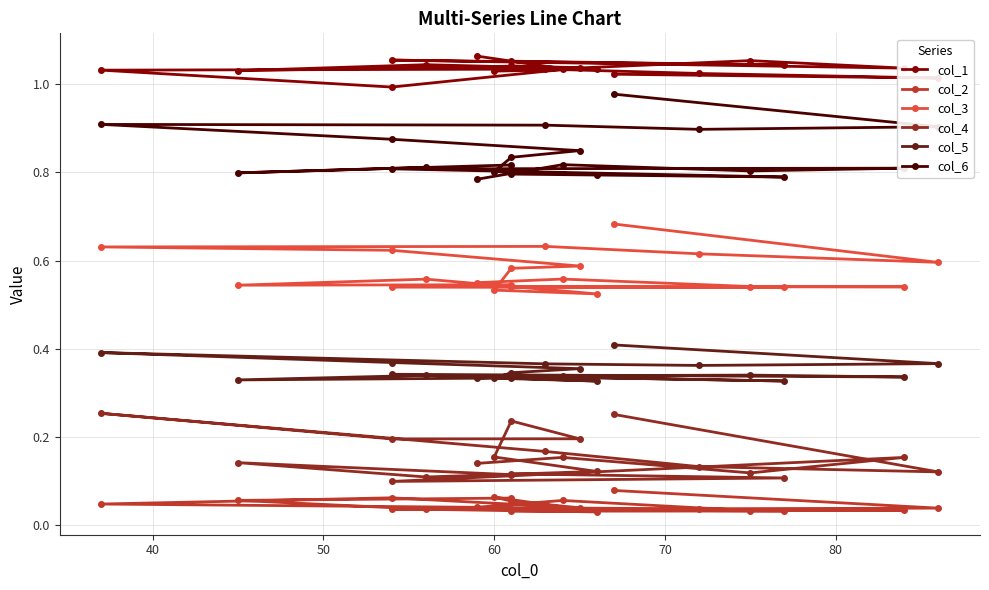

What is the sum of all col_3 values?

11.5